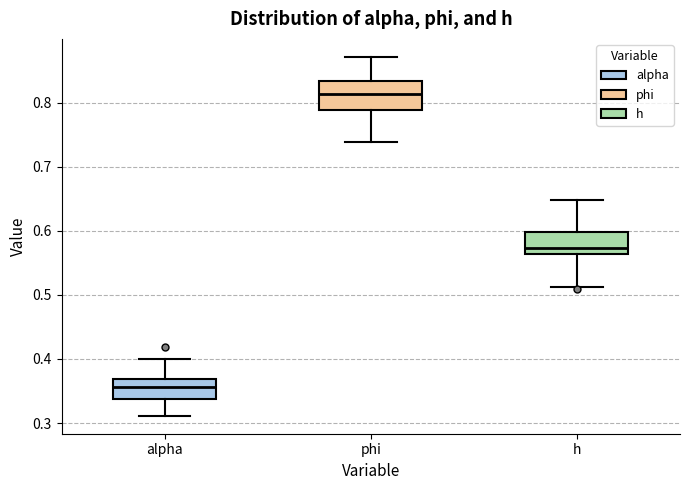

Which box's median line is the lowest?

alpha